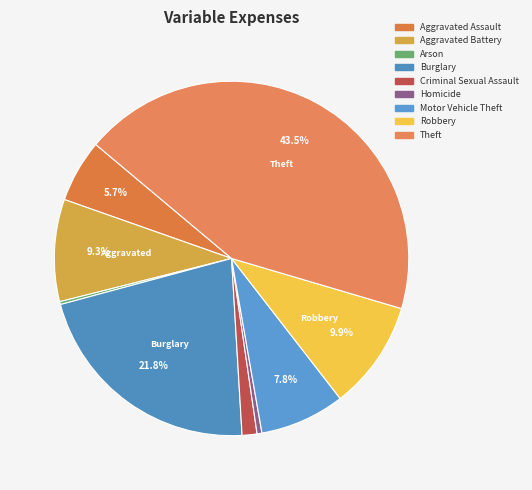

Is there a majority slice in this chart?

No